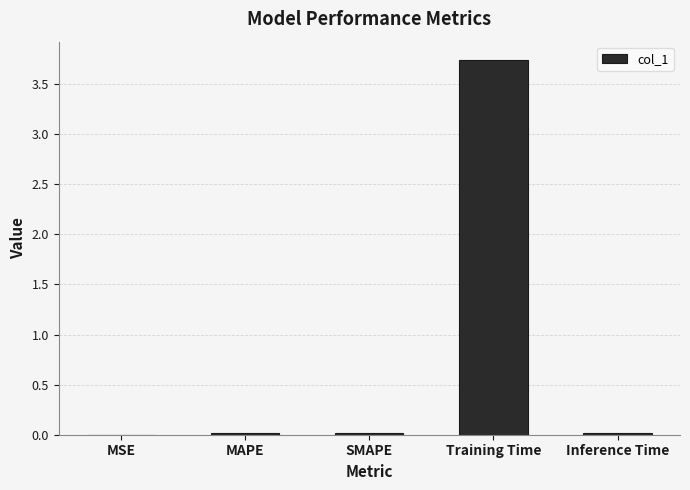

Between Training Time and MSE, which is larger?

Training Time